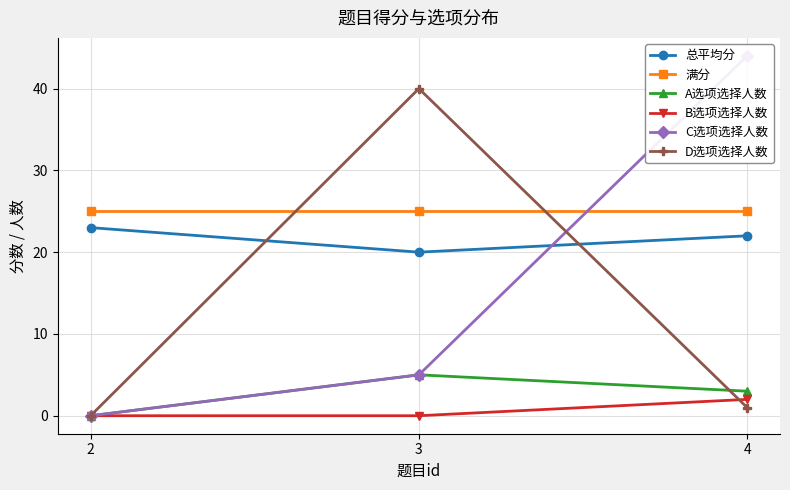

True or false: B选项选择人数 has a value of 0 at 3.

True